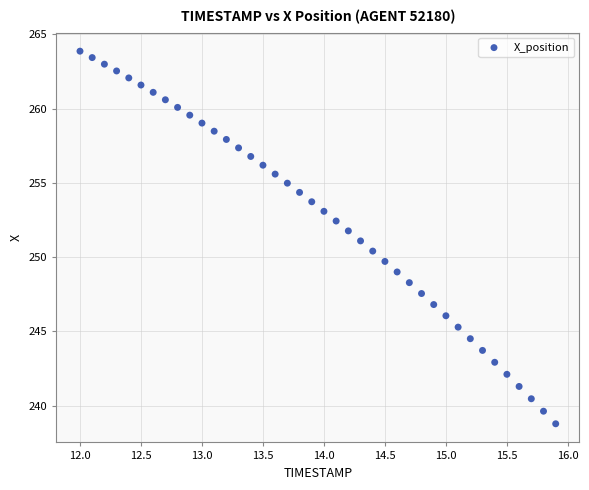

What is the range of X values (max minus min)?

3.9